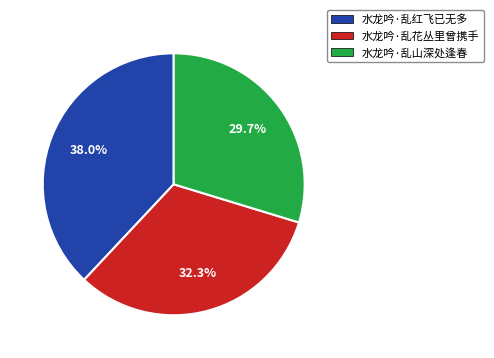

Rank the categories by value from highest to lowest.

水龙吟·乱红飞已无多, 水龙吟·乱花丛里曾携手, 水龙吟·乱山深处逢春